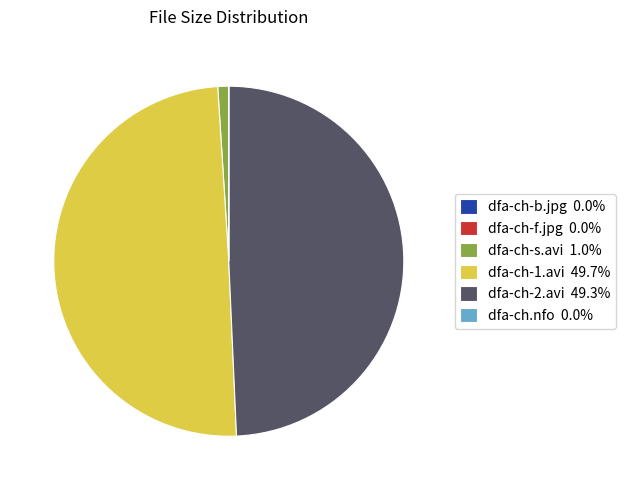

Does dfa-ch-2.avi 49.3% account for over 50% of the chart?

No